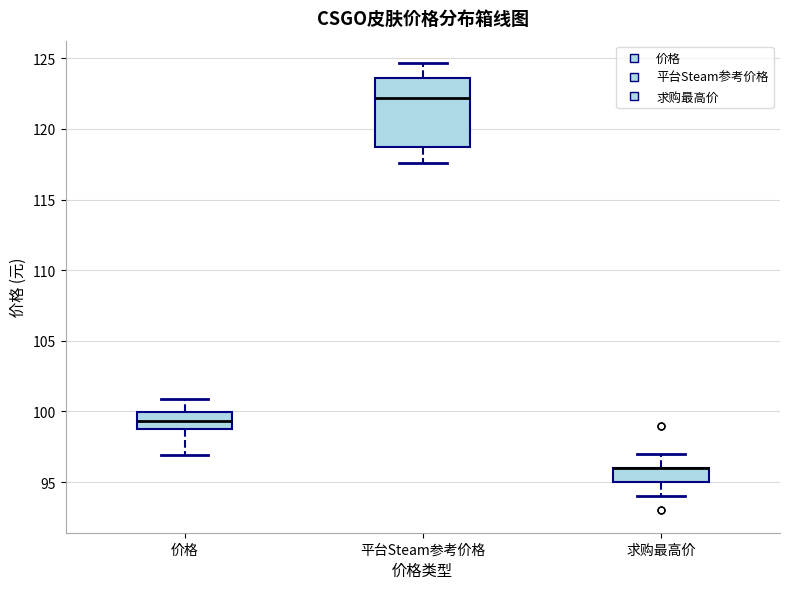

Where does the lower whisker of the box for 求购最高价 end on the y-axis? The values are not printed on the chart, so give them approximately, as read against the axis.

94.0